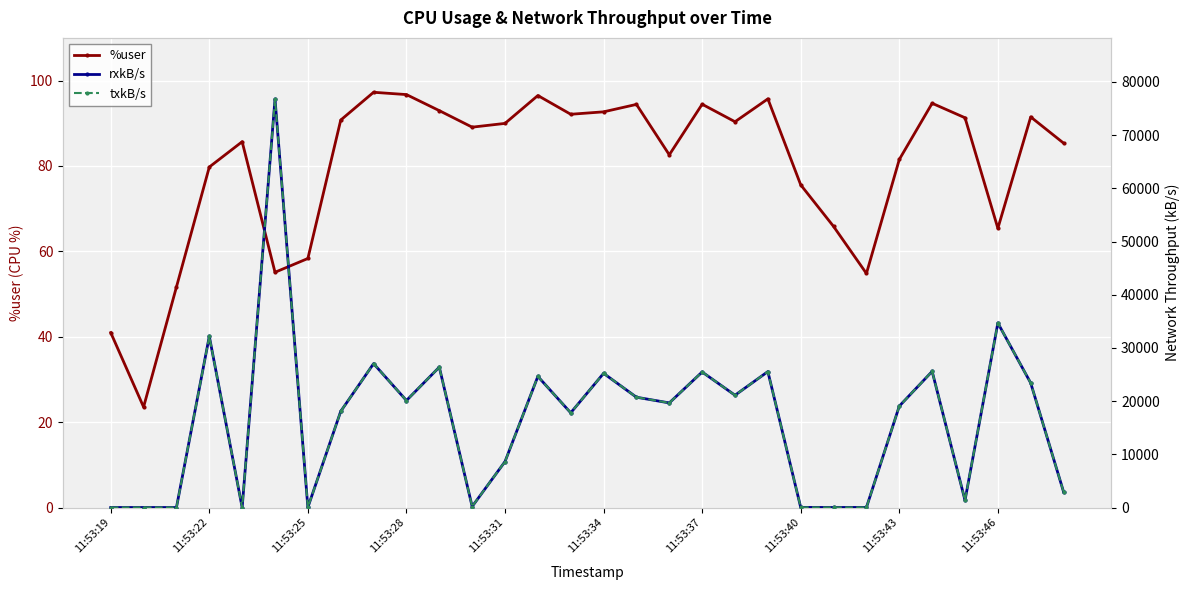

True or false: %user has more than 0 points higher than both neighbors.

True